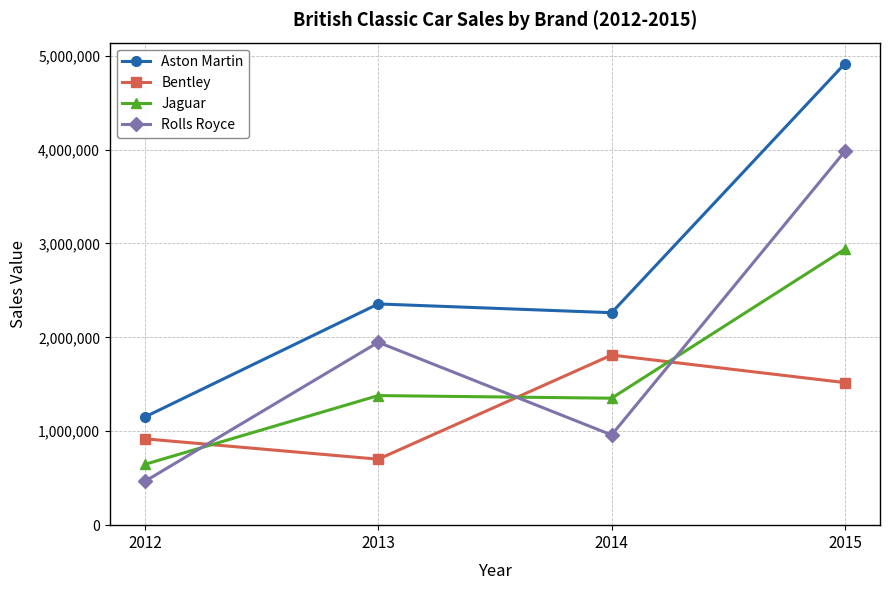

Where is Aston Martin nearest to the value 3033970?

2013